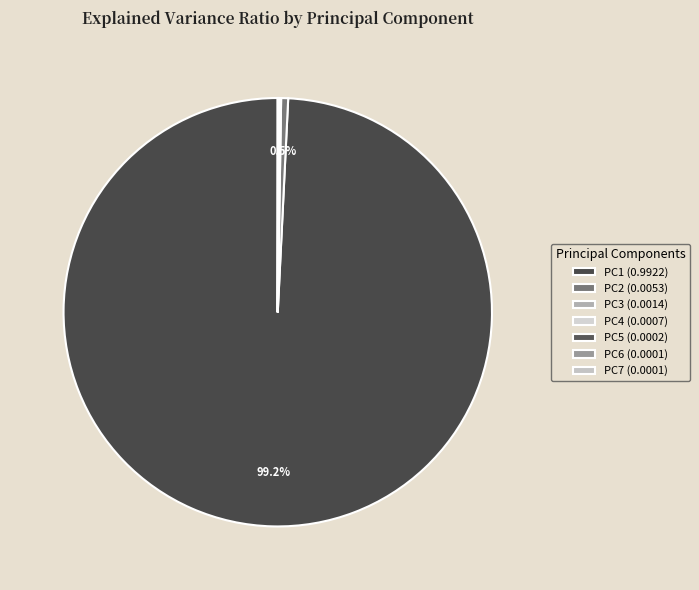

Is there a majority slice in this chart?

Yes